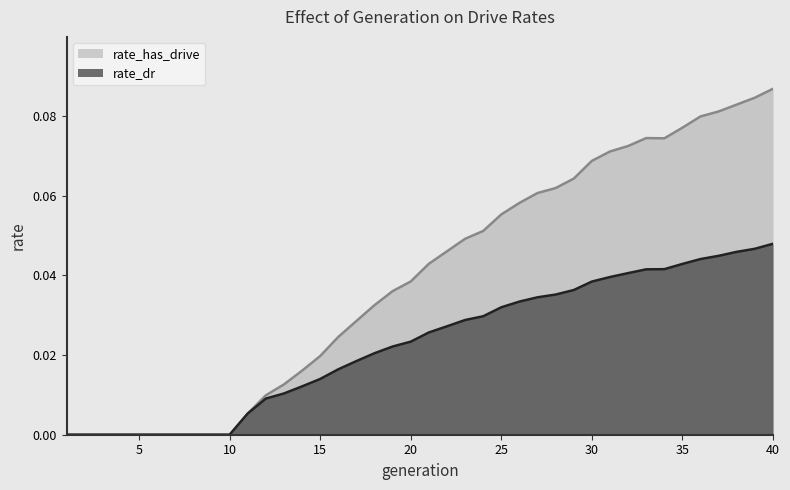

Rank the series by their average value, from highest to lowest.

rate_has_drive, rate_dr